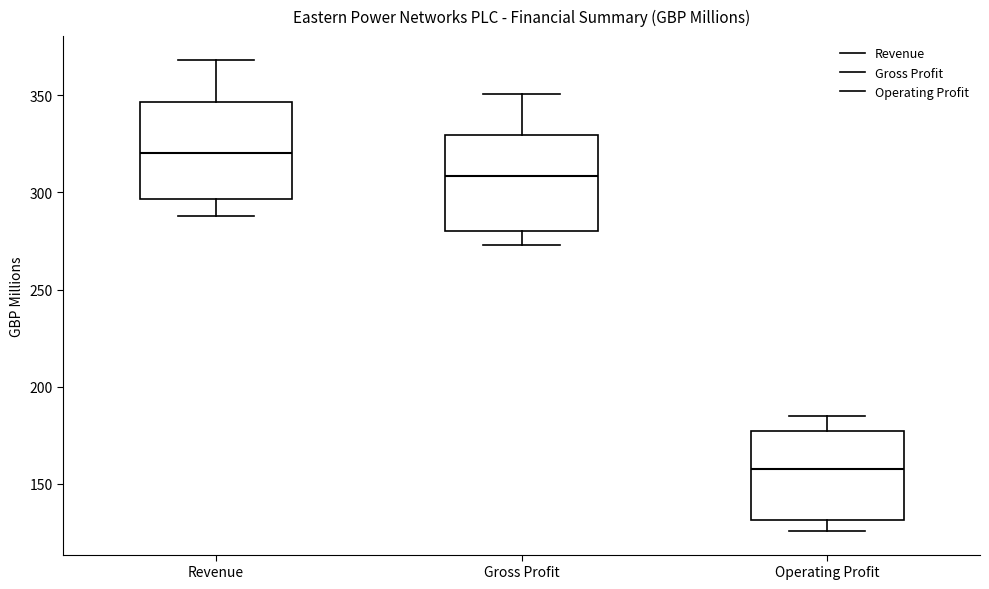

Where does the lower whisker of the box for Revenue end on the y-axis? The values are not printed on the chart, so give them approximately, as read against the axis.

290